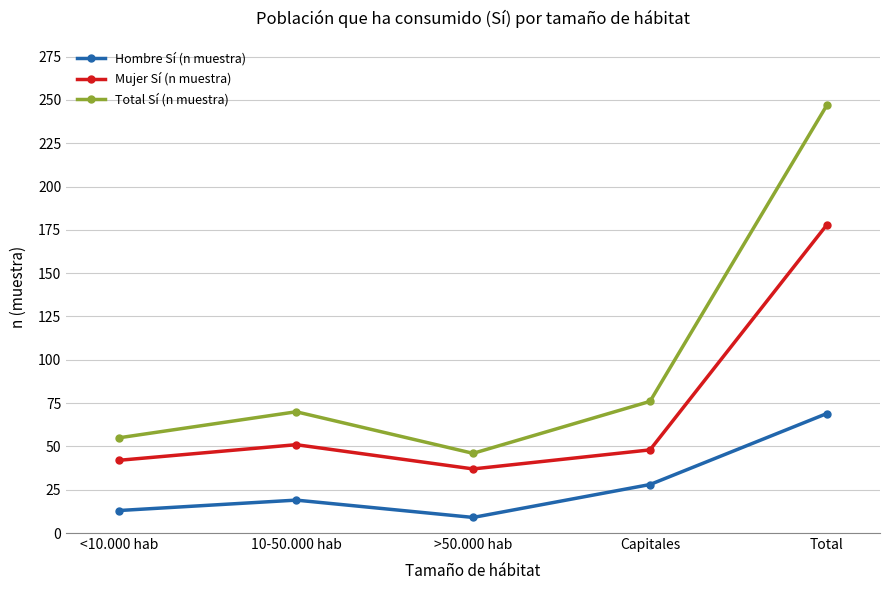

Is this an area chart (filled region under the line)?

No